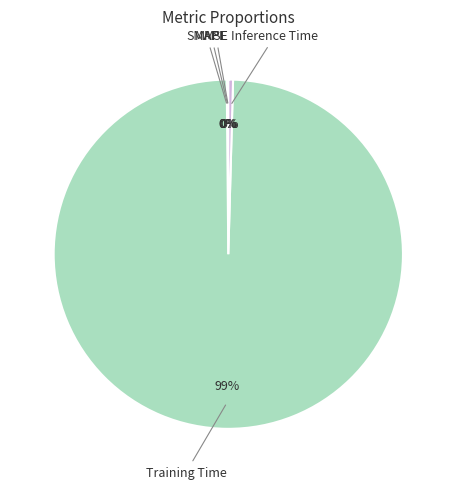

To the nearest percent, what is the average slice percentage?

20%